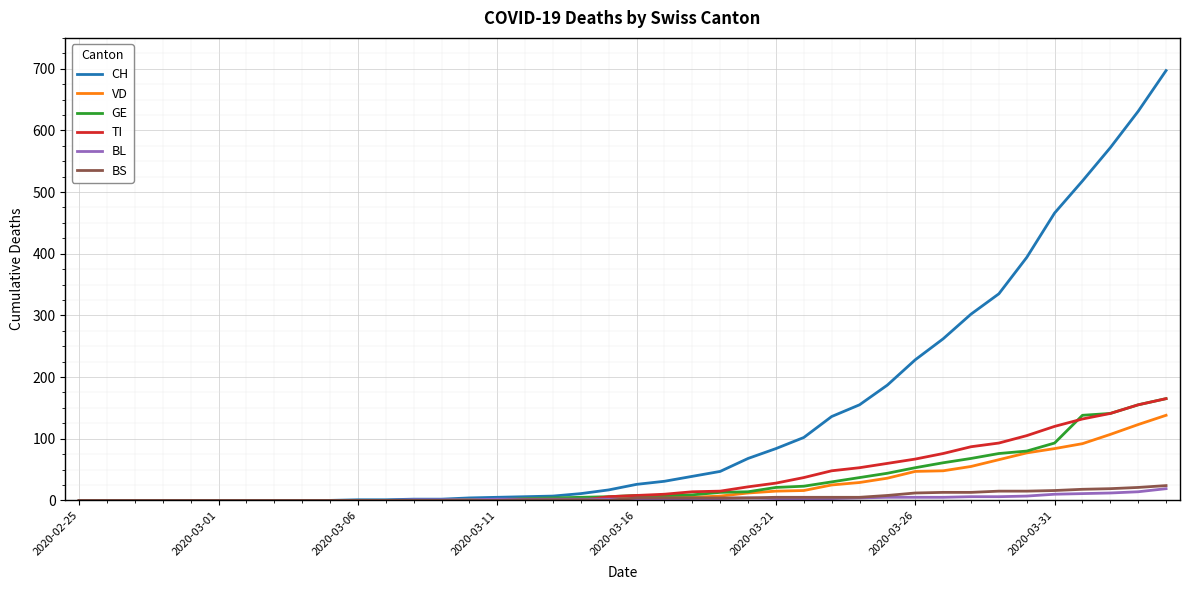

What is the difference between the maximum and second lowest values in the BL series?

19